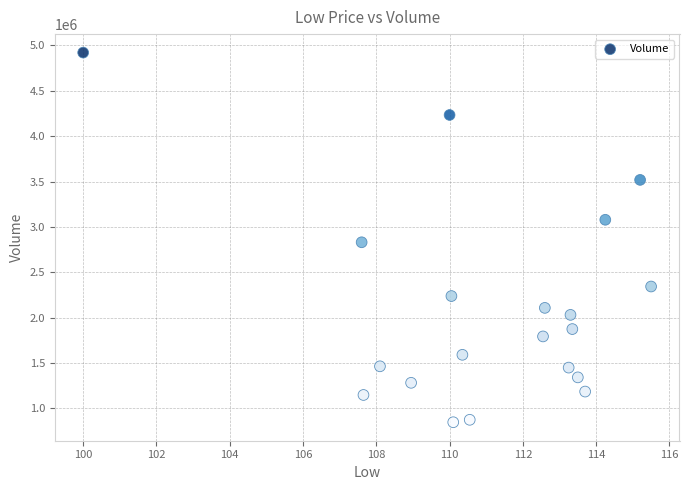

What is the range of Y values (max minus min)?

4073341